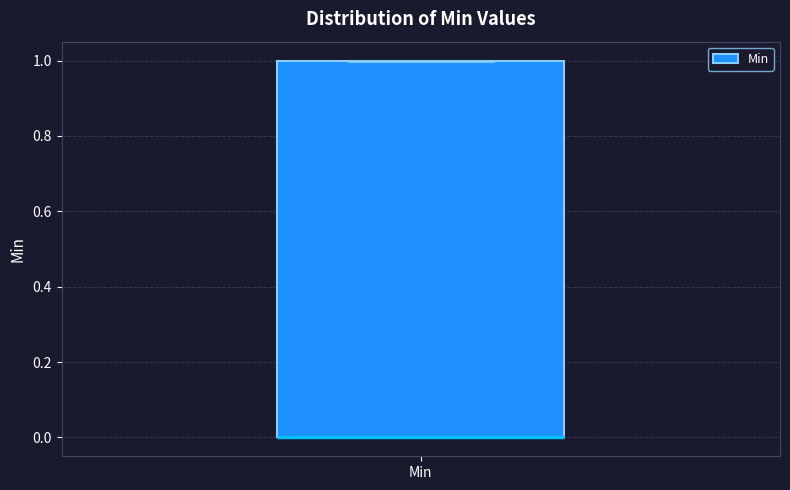

Transcribe this box plot: give where the median line is, the range the box spans, and where the two whiskers end, as read against the y-axis. The values are not printed on the chart, so give them approximately, as read against the axis.

median 0 (drawn on the box's lower edge), box 0 to 1, whiskers 0 to 1